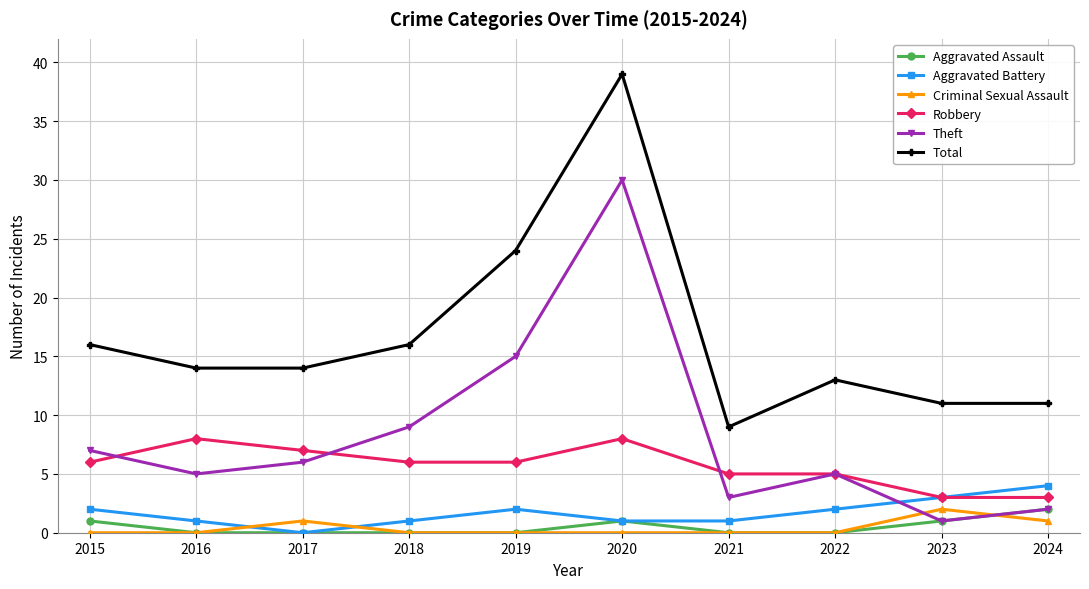

At which label does Aggravated Battery reach its minimum?

2017